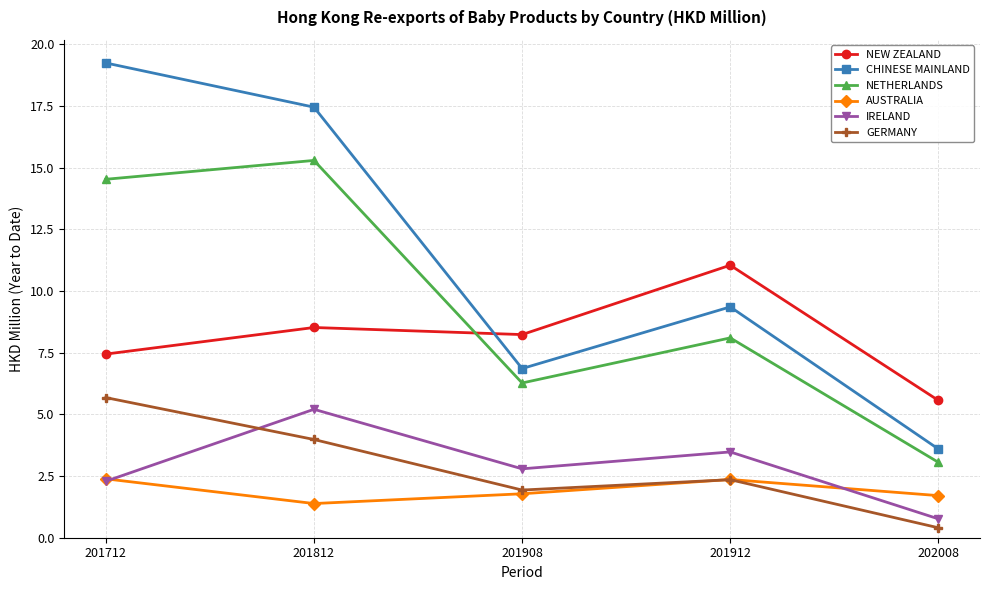

What are all the series names shown in the legend?

NEW ZEALAND, CHINESE MAINLAND, NETHERLANDS, AUSTRALIA, IRELAND, GERMANY